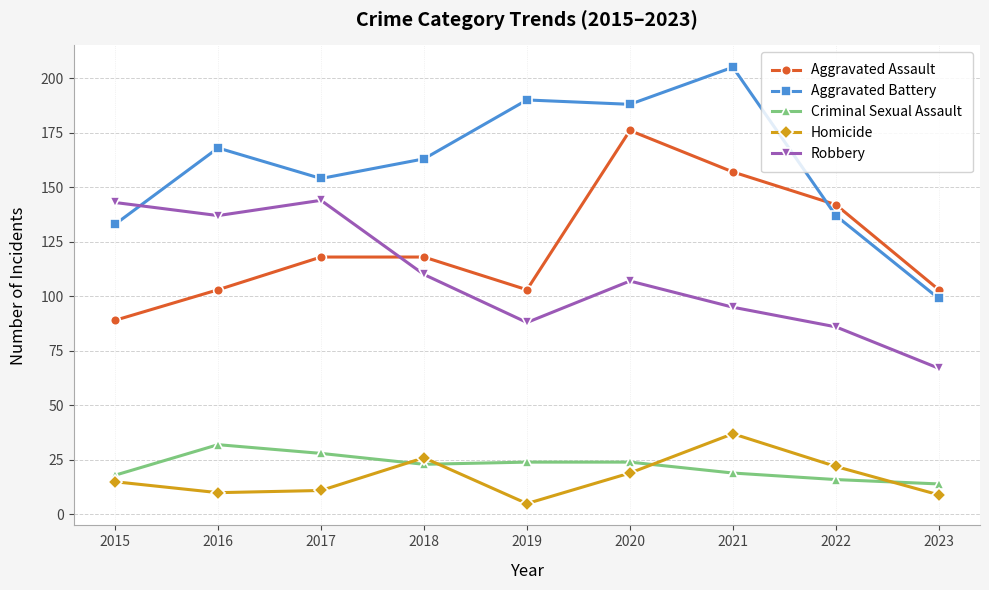

Which category has the highest value in the Homicide series?

2021